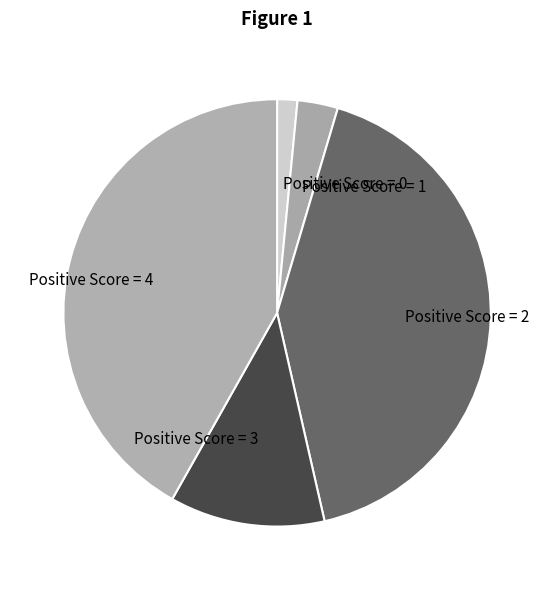

Which slice is the smallest?

Positive Score = 0